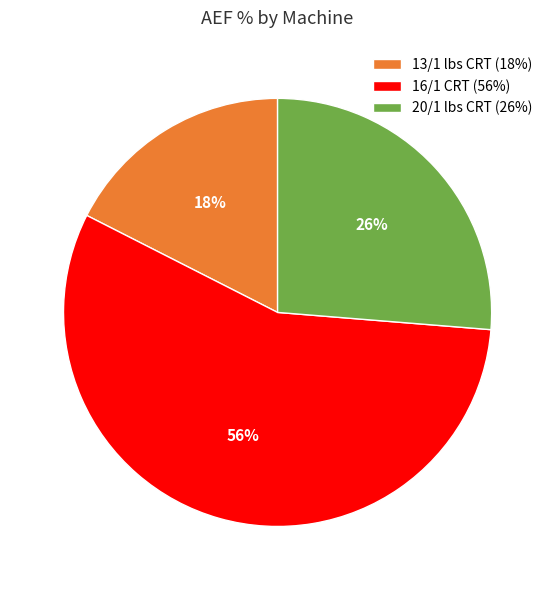

Is it true that 16/1 CRT (56%) is 56% of the pie?

True